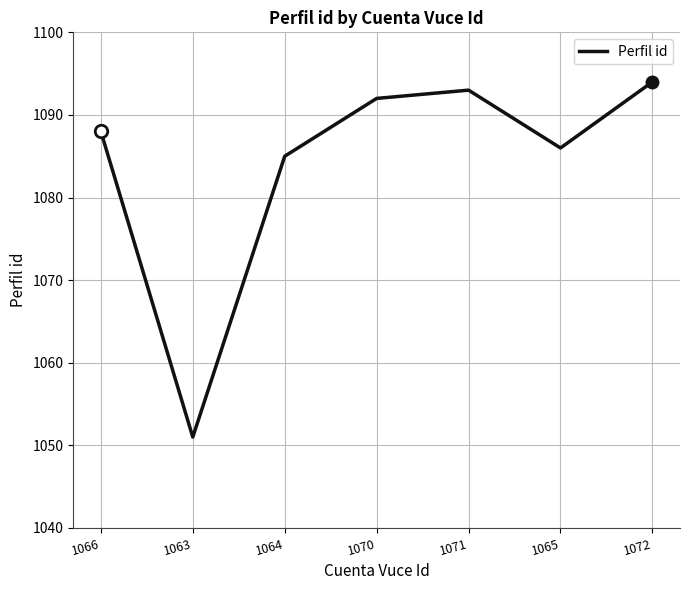

At which category does the chart reach its peak across all series?

1072